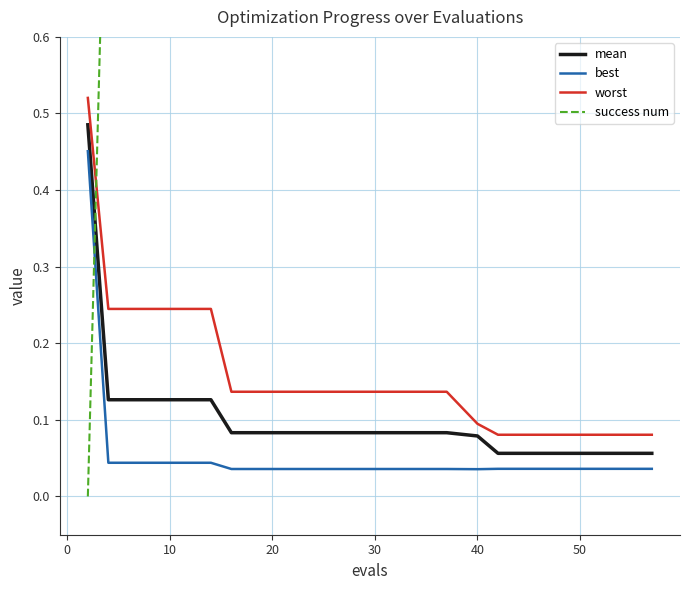

Which series has the largest total across all categories?

success num